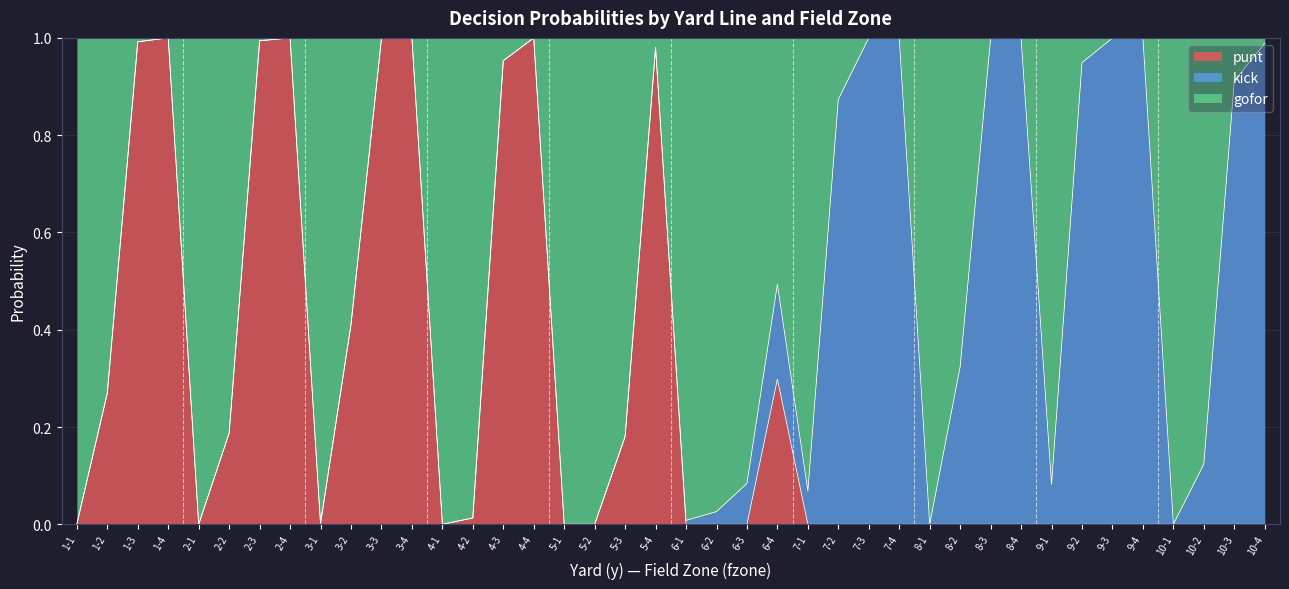

At which category is the sum across all series the highest?

1-4